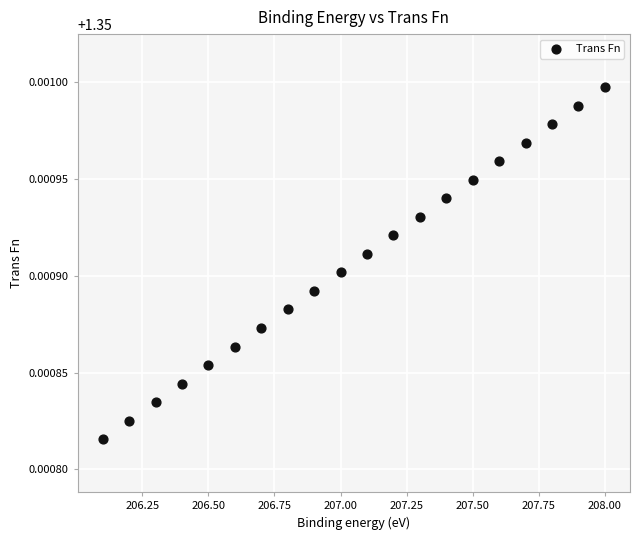

What is the range of X values (max minus min)?

1.9